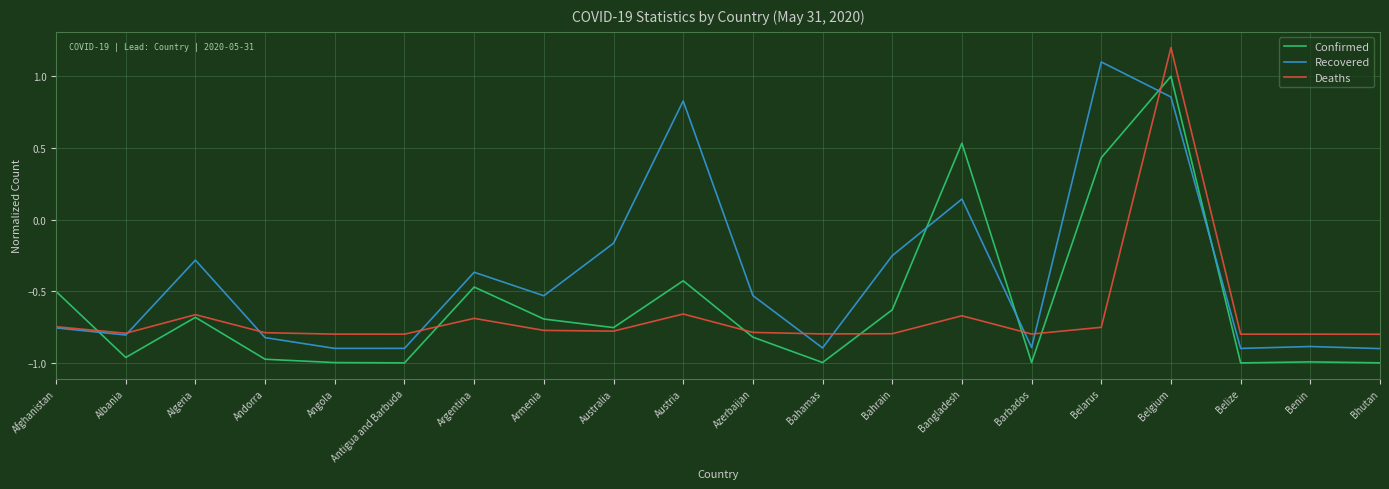

What is the total value across all series at Bhutan?

-2.7